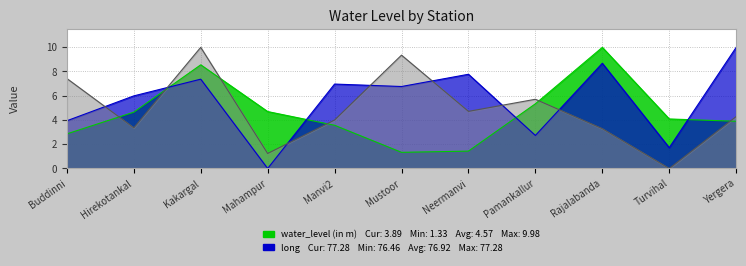

What is the value of the water_level (in m) point at the 6th from the left?

1.3